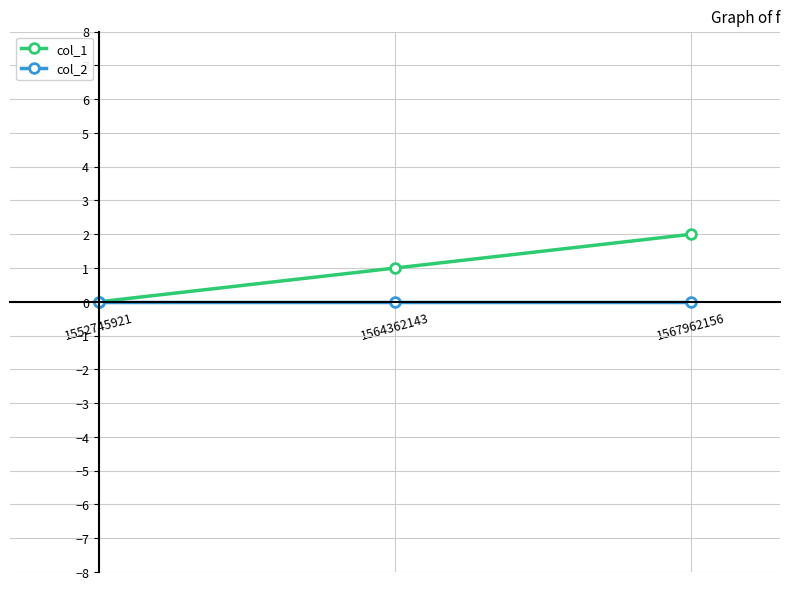

Which series has the largest total across all categories?

col_1